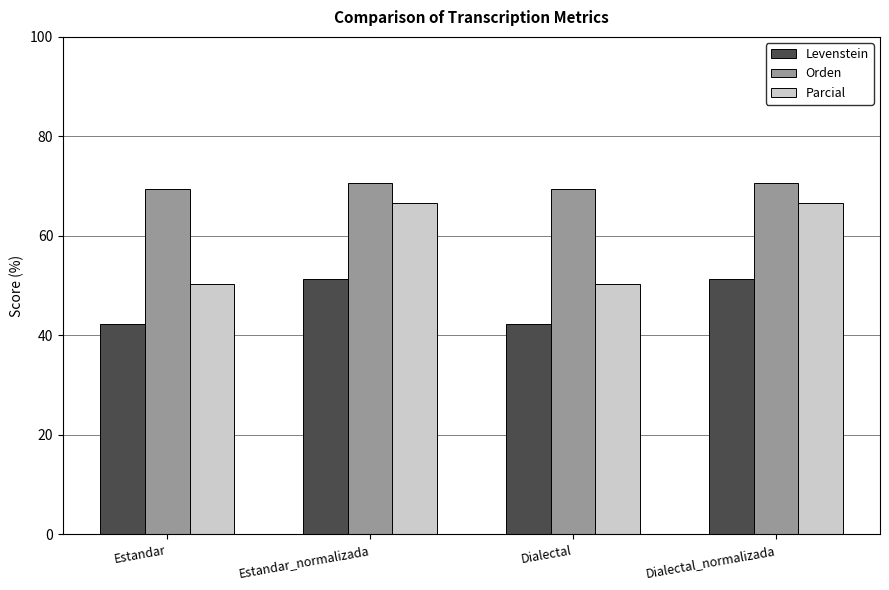

At which label does Parcial first exceed 66?

Estandar_normalizada